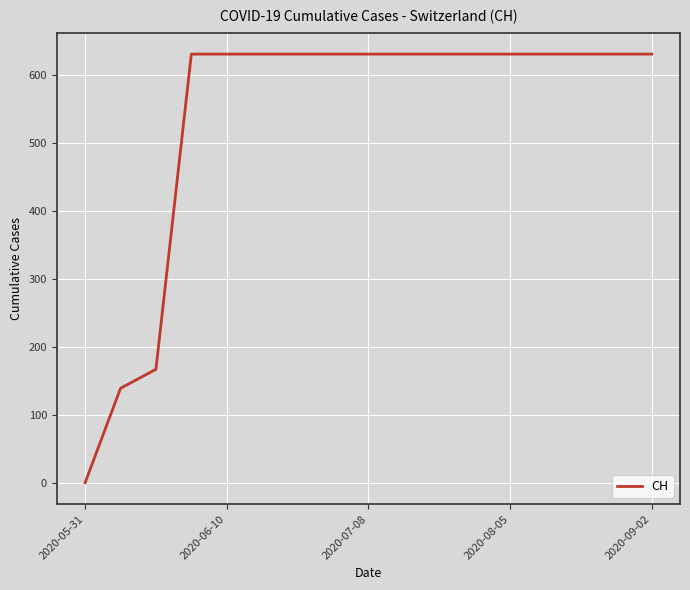

What is the maximum value shown in the chart?

631